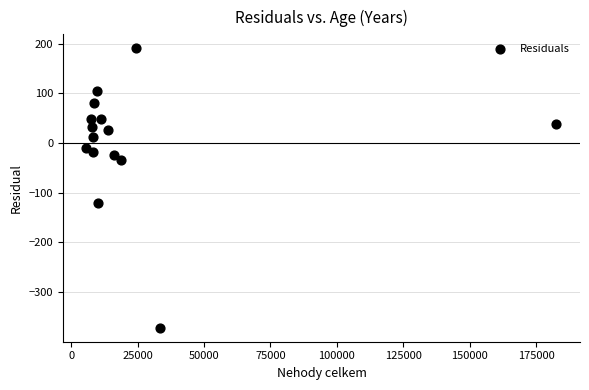

What Y value in the scatter plot is closest to -90?

-121.4